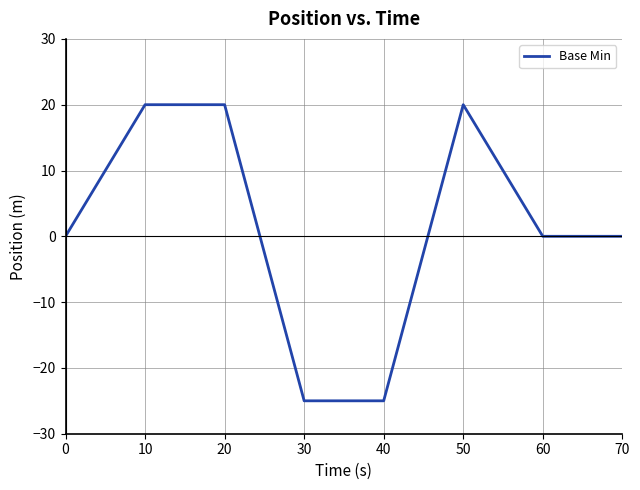

What is the difference between the maximum and minimum values?

45